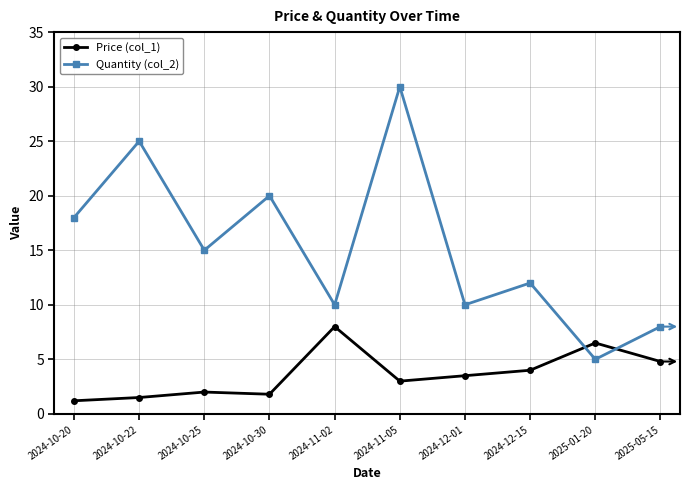

How many series are shown in this chart?

2